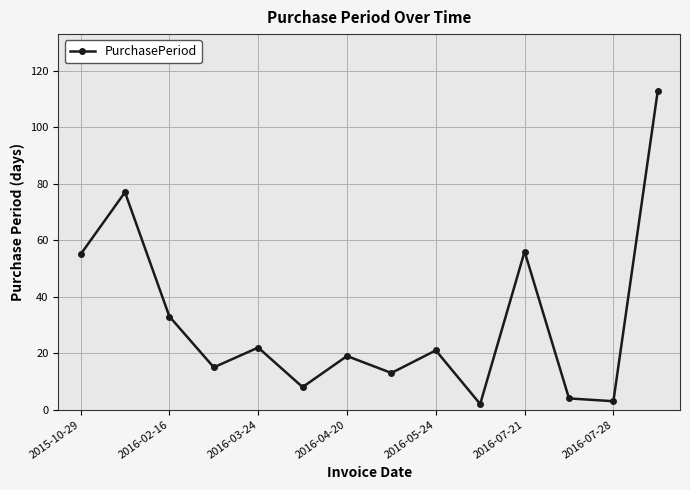

What is the maximum value shown in the chart?

113